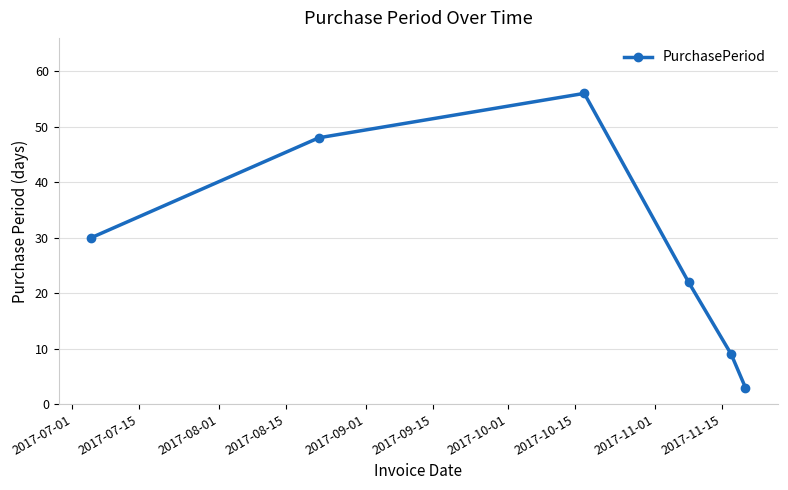

What is the maximum value shown in the chart?

56